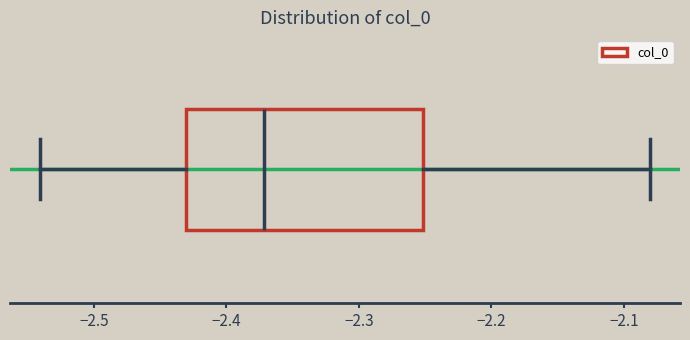

Transcribe this box plot: give where the median line is, the range the box spans, and where the two whiskers end, as read against the x-axis. The values are not printed on the chart, so give them approximately, as read against the axis.

median -2.37, box -2.43 to -2.25, whiskers -2.54 to -2.08